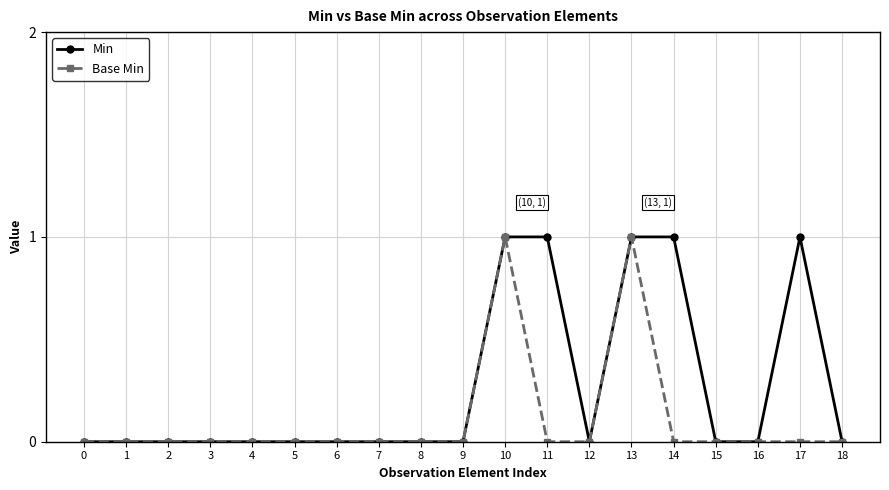

Reading left to right, list all the values displayed in this chart.

Min: 0=0	1=0	2=0	3=0	4=0	5=0	6=0	7=0	8=0	9=0	10=1	11=1	12=0	13=1	14=1	15=0	16=0	17=1	18=0
Base Min: 0=0	1=0	2=0	3=0	4=0	5=0	6=0	7=0	8=0	9=0	10=1	11=0	12=0	13=1	14=0	15=0	16=0	17=0	18=0